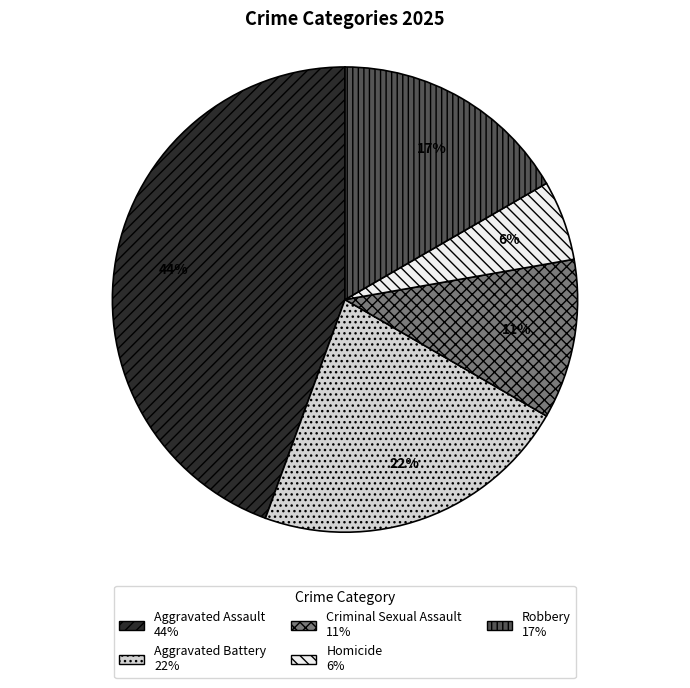

What is the ratio of the value at Aggravated Battery to the value at Criminal Sexual Assault?

2.0